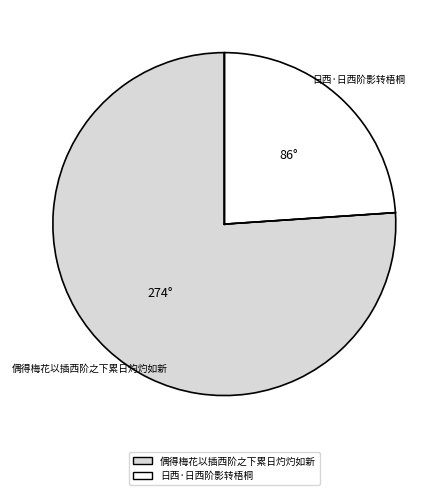

Which category accounts for the majority?

偶得梅花以插西阶之下累日灼灼如新